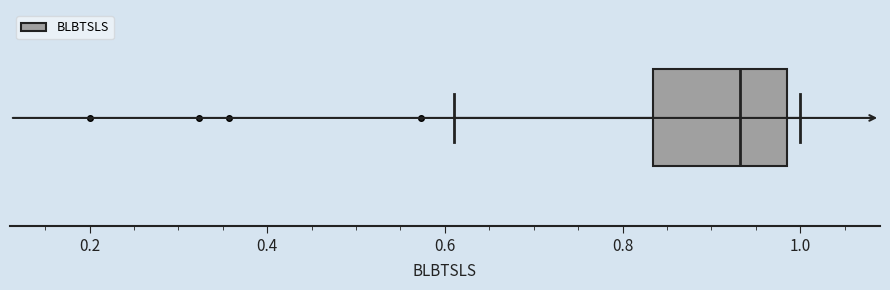

Where is the right edge of the box on the x-axis? The values are not printed on the chart, so give them approximately, as read against the axis.

0.98